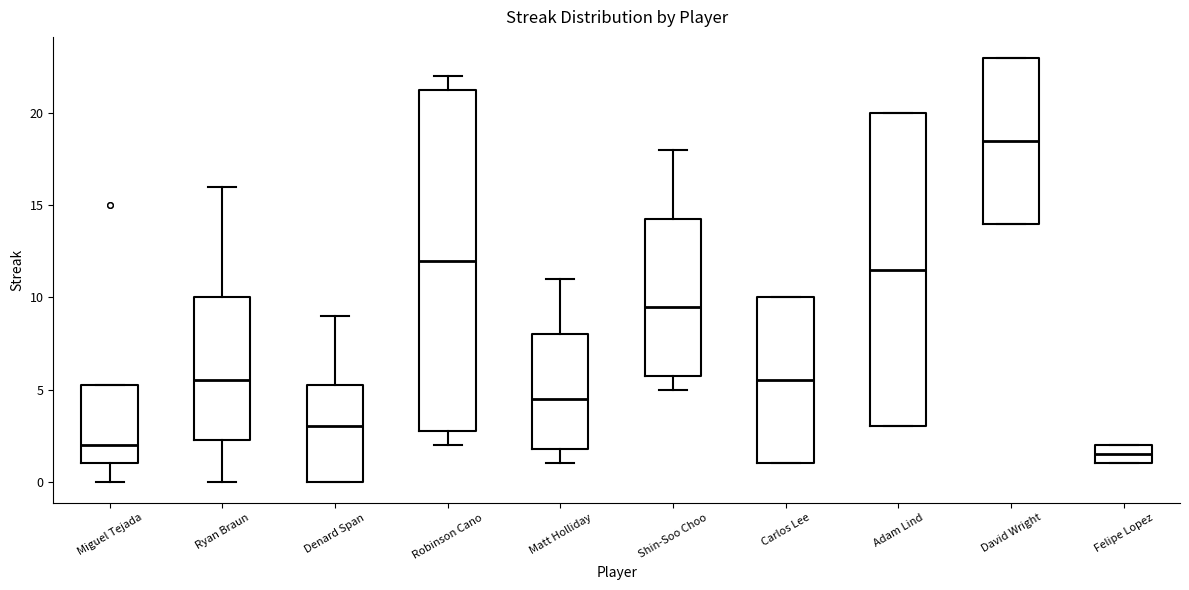

Where does the lower whisker of the box for Shin-Soo Choo end on the y-axis? The values are not printed on the chart, so give them approximately, as read against the axis.

5.0